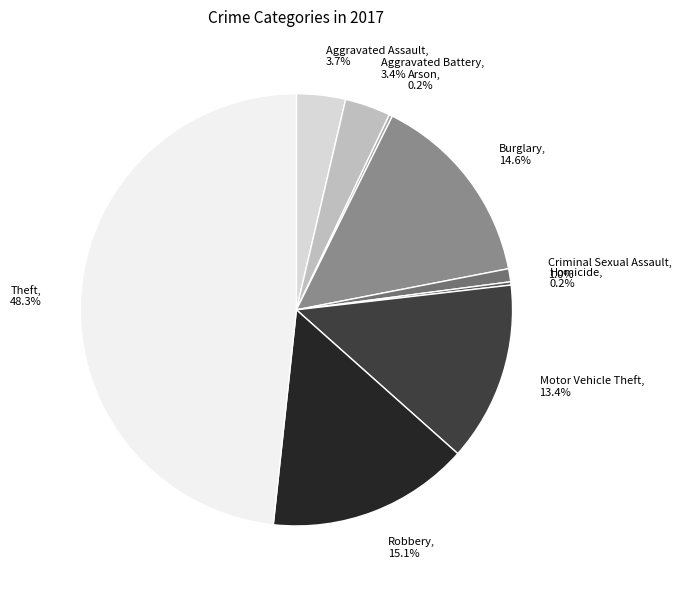

What is the largest slice in the pie chart?

Theft